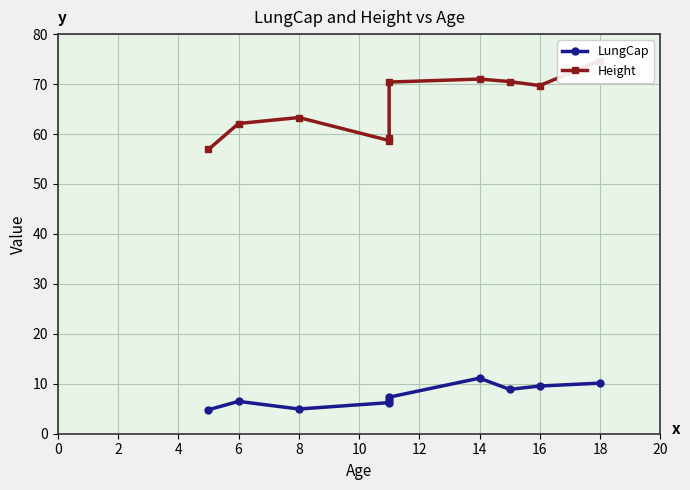

What is the total value across all series at 14?

82.1